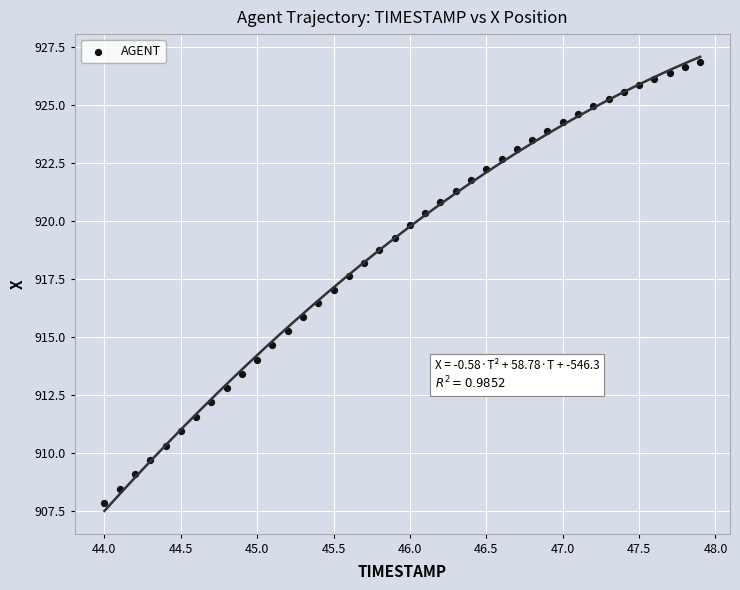

What is the range of X values (max minus min)?

3.9